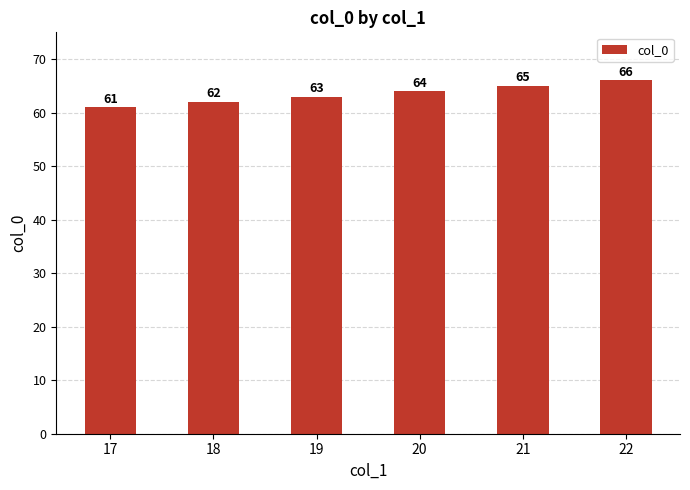

How many data points does each series have?

6